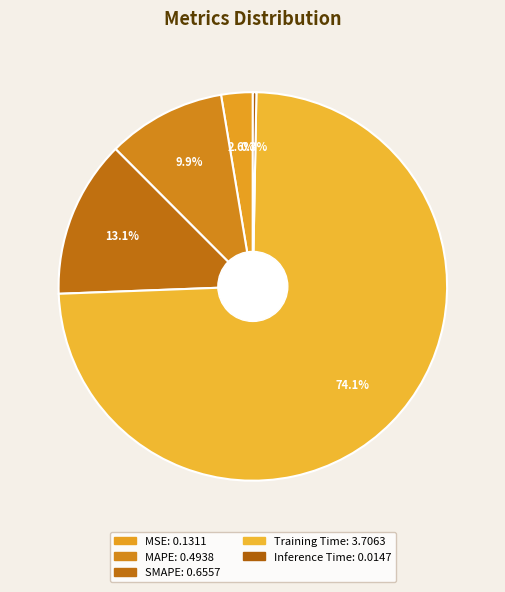

Count the number of slices in the pie.

5